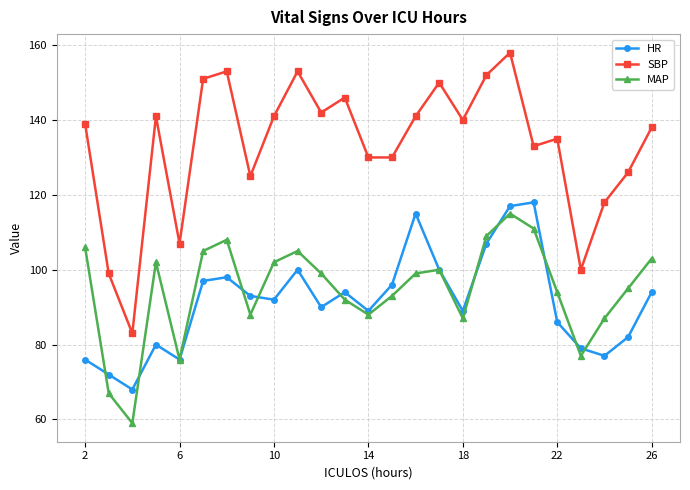

Does the chart have visible grid lines?

Yes